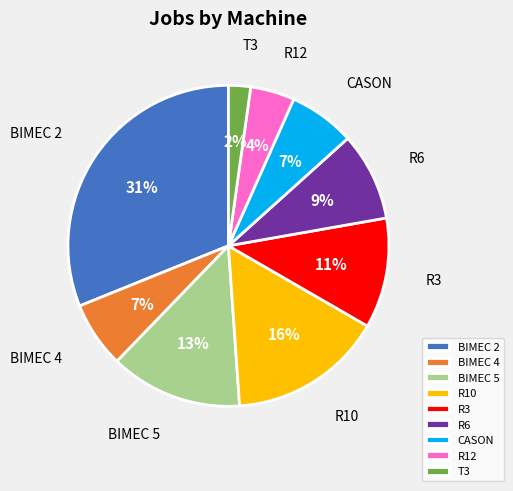

The T3 slice represents 2% of the pie. True or false?

True